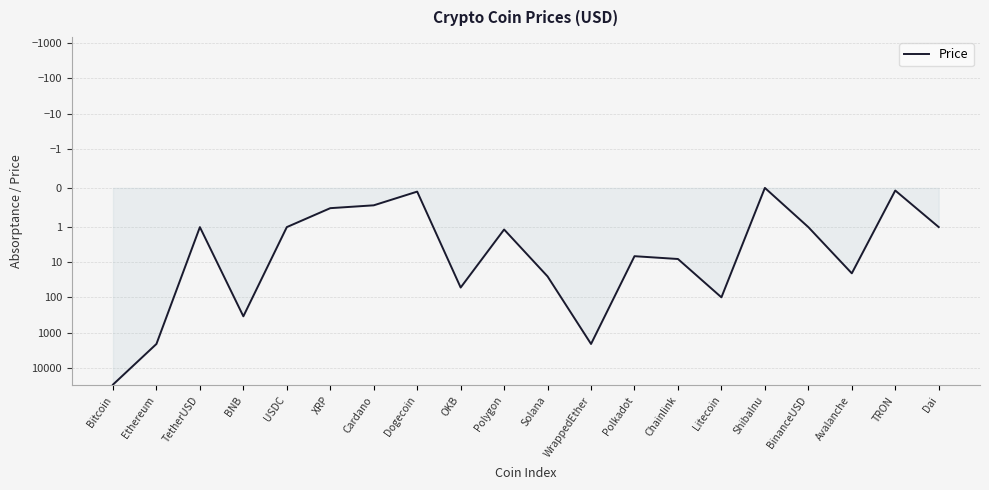

Reading left to right, list all the values displayed in this chart.

30081.3	2105.8	1.0	345.1	1.0	0.5	0.4	0.1	52.5	1.2	25.4	2106.1	6.8	8.1	99.7	0.0	1.0	20.7	0.1	1.0